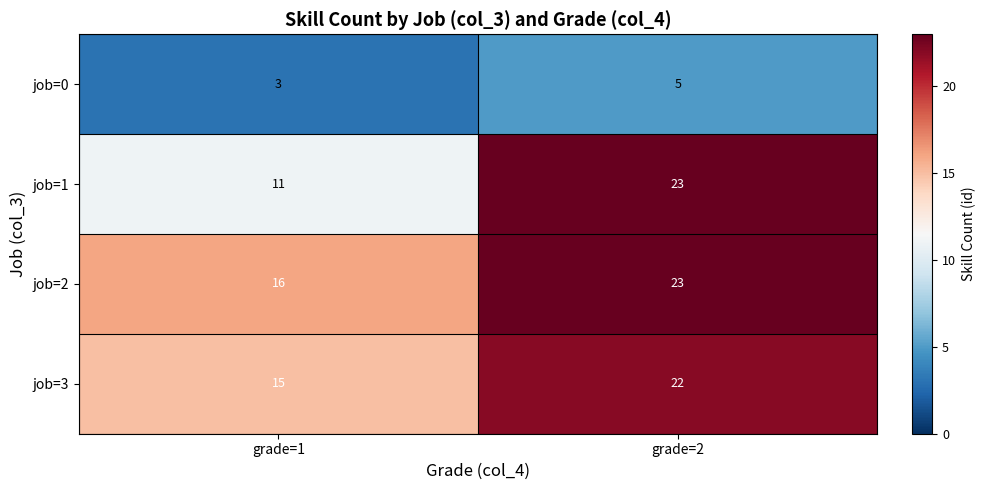

The value of job=3 at grade=1 is 15. True or false?

True